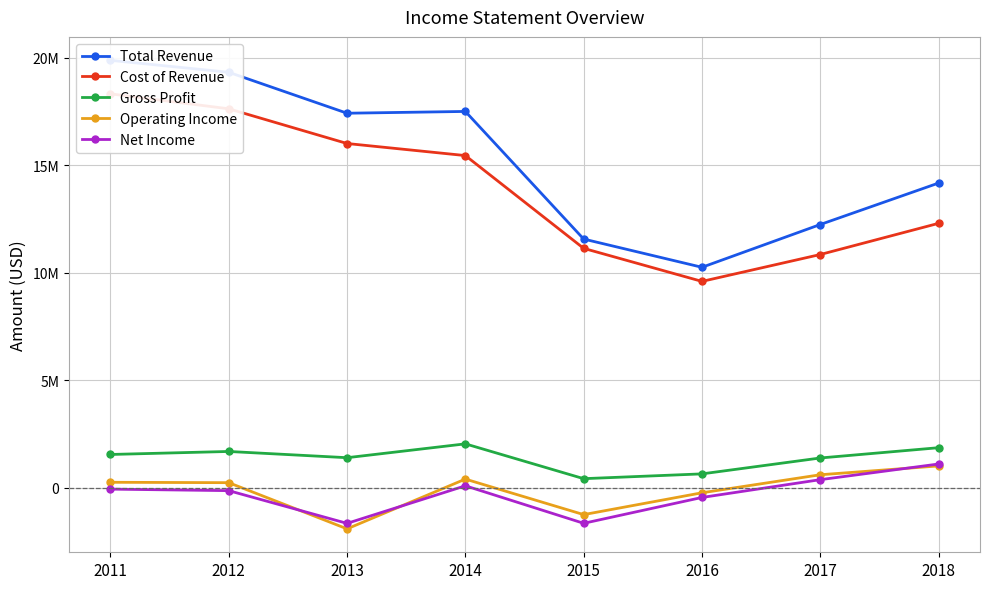

Reading left to right, list all the values displayed in this chart.

Total Revenue: 19884000	19328000	17424000	17507000	11574000	10261000	12250000	14178000
Cost of Revenue: 18326000	17630000	16016000	15455000	11141000	9605000	10855000	12305000
Gross Profit: 1558000	1698000	1408000	2052000	433000	656000	1395000	1873000
Operating Income: 265000	247000	-1900000	413000	-1238000	-223000	615000	1026000
Net Income: -53000	-124000	-1645000	102000	-1642000	-440000	387000	1115000